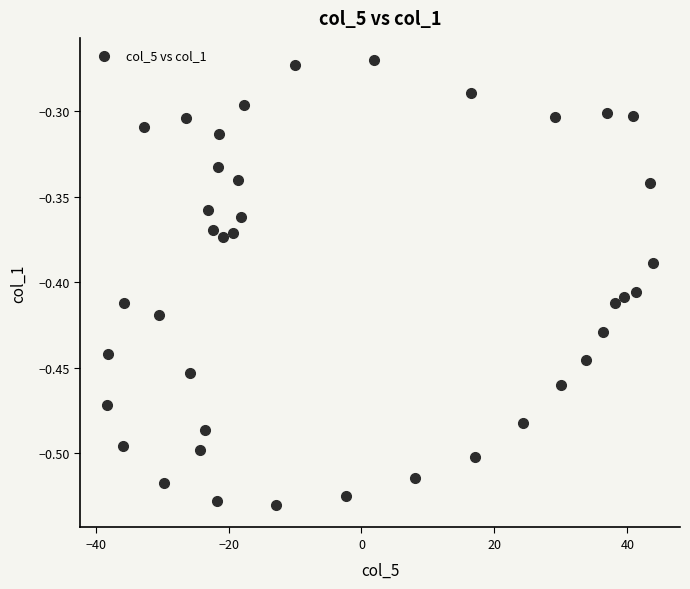

What is the range of Y values (max minus min)?

0.3